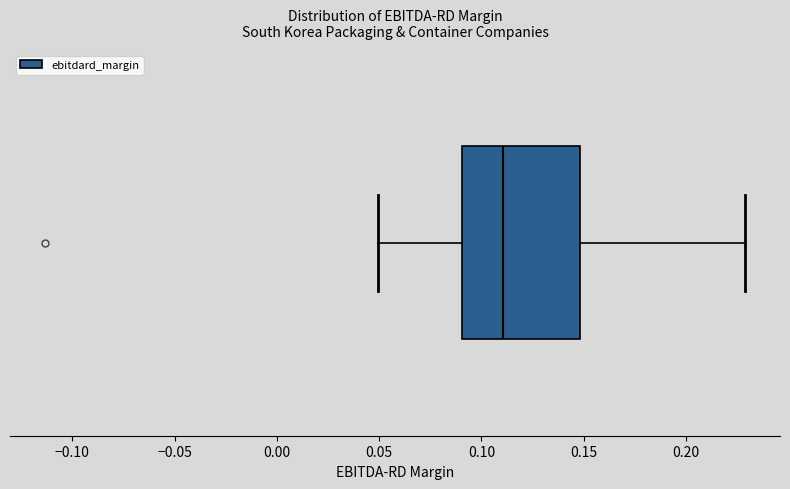

Read this box plot against the x-axis: the position of the median line, the range covered by the box, and the ends of both whiskers. The values are not printed on the chart, so give them approximately, as read against the axis.

median 0.11, box 0.09 to 0.15, whiskers 0.05 to 0.23